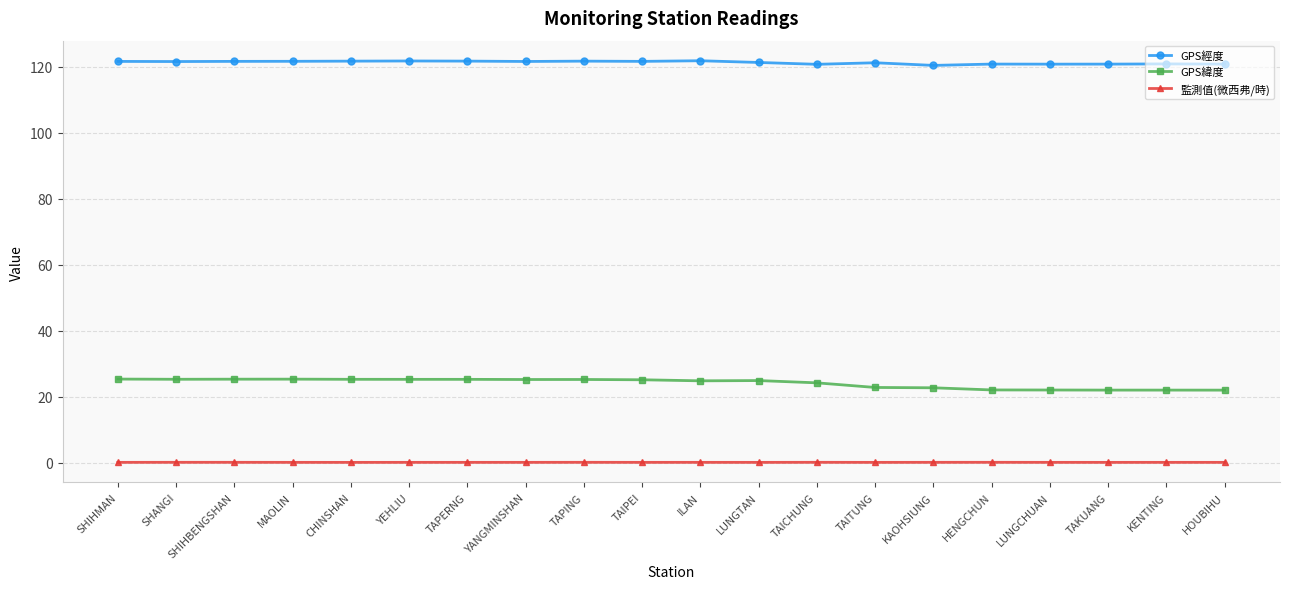

What is the difference between the highest and lowest values at TAITUNG?

121.1